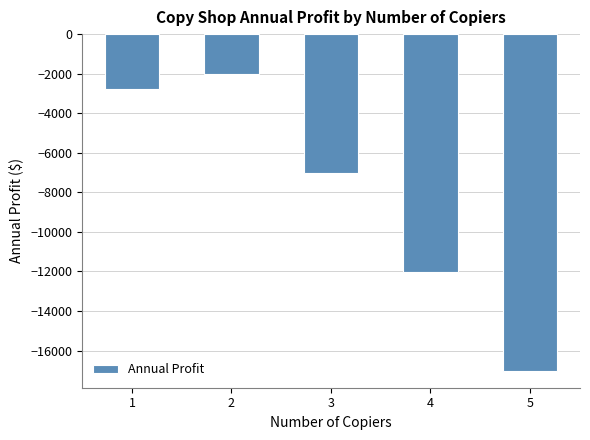

Which label corresponds to the largest value in the chart?

2